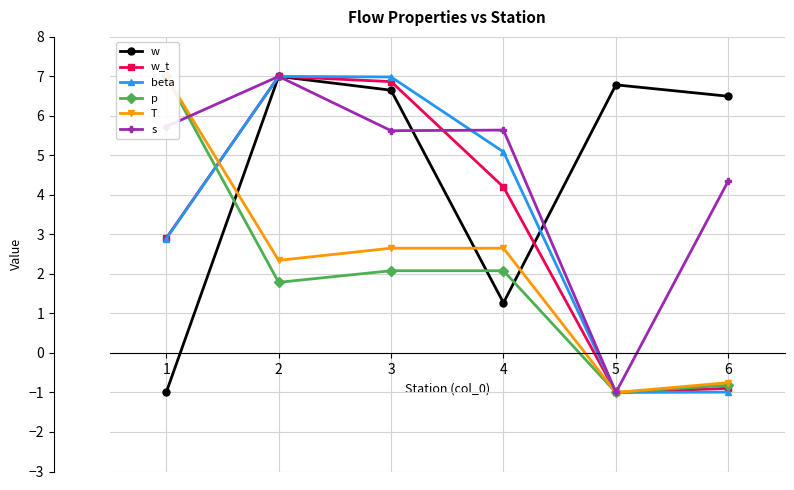

Read the T value at 6.

-0.8